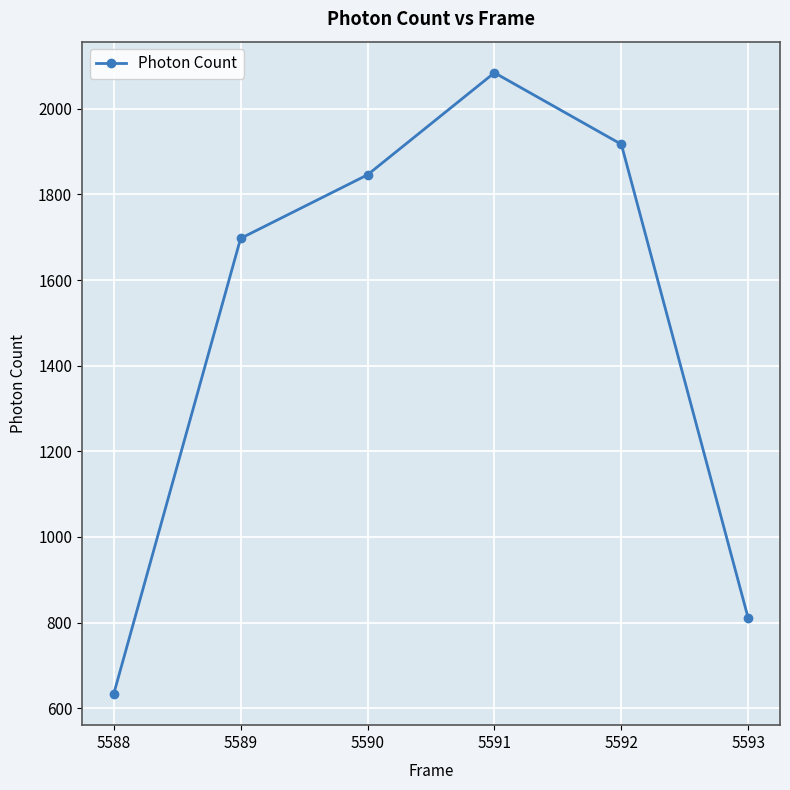

Is it true that the value at 5588 is 632.9?

True